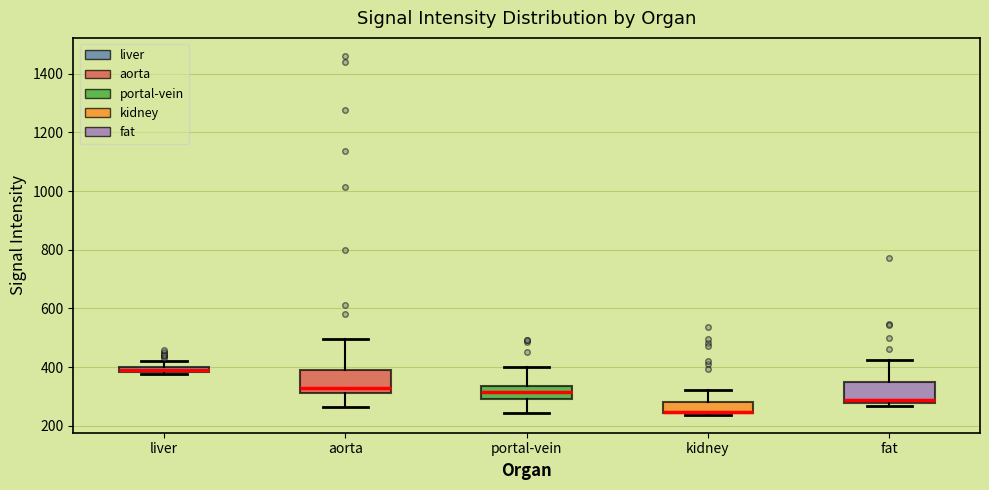

Where does the upper whisker of the box for portal-vein end on the y-axis? The values are not printed on the chart, so give them approximately, as read against the axis.

400